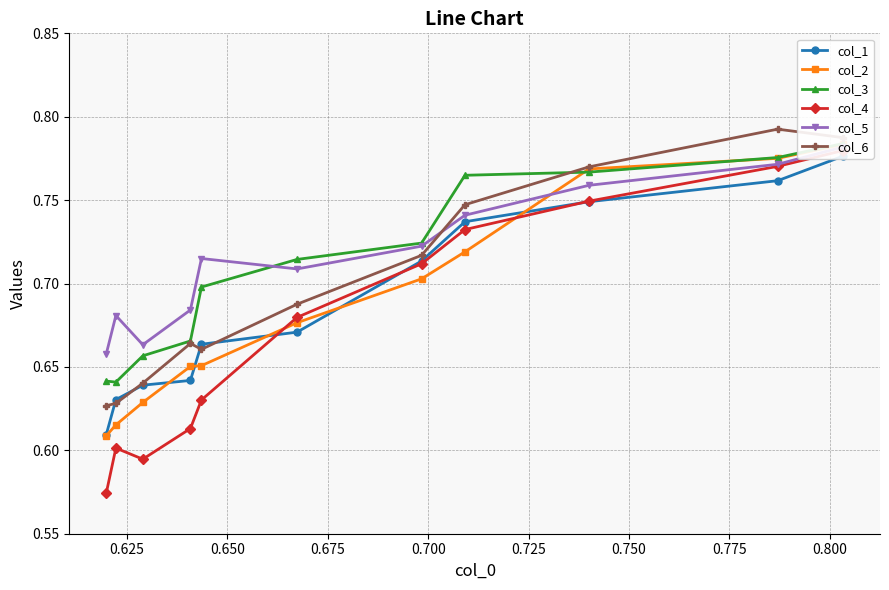

How many col_6 values are between 0 and 1?

11